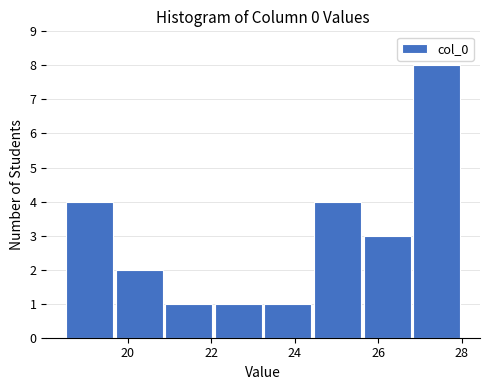

Reading left to right, transcribe this chart: for each bar, give the range it covers on the x-axis and its height. Neither the bar edges nor the heights are printed on the chart, so give them approximately, as read against the axes.

18.6 to 19.8: 4
19.8 to 20.8: 2
20.8 to 22.0: 1
22.0 to 23.2: 1
23.2 to 24.4: 1
24.4 to 25.6: 4
25.6 to 26.8: 3
26.8 to 28.0: 8